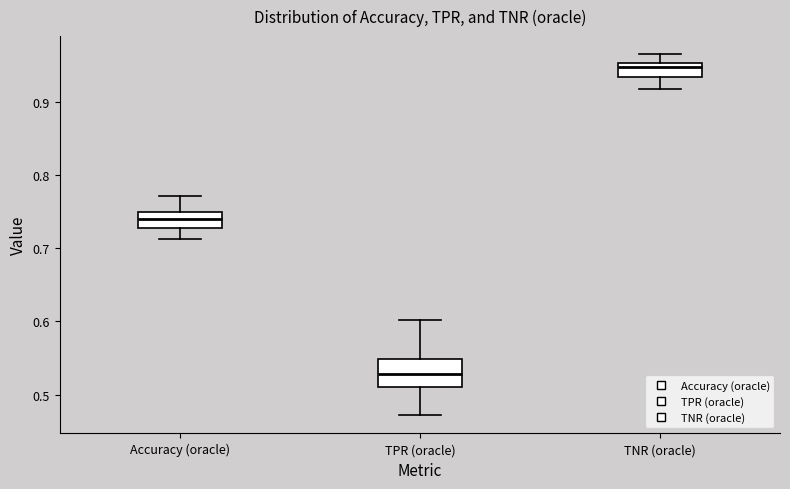

Reading left to right, transcribe this box plot: for each box, give where its median line is, the range the box spans, and where its two whiskers end, as read against the y-axis. The values are not printed on the chart, so give them approximately, as read against the axis.

Accuracy (oracle): median 0.74, box 0.73 to 0.75, whiskers 0.71 to 0.77
TPR (oracle): median 0.53, box 0.51 to 0.55, whiskers 0.47 to 0.60
TNR (oracle): median 0.95 (just below the box's upper edge), box 0.93 to 0.95, whiskers 0.92 to 0.97